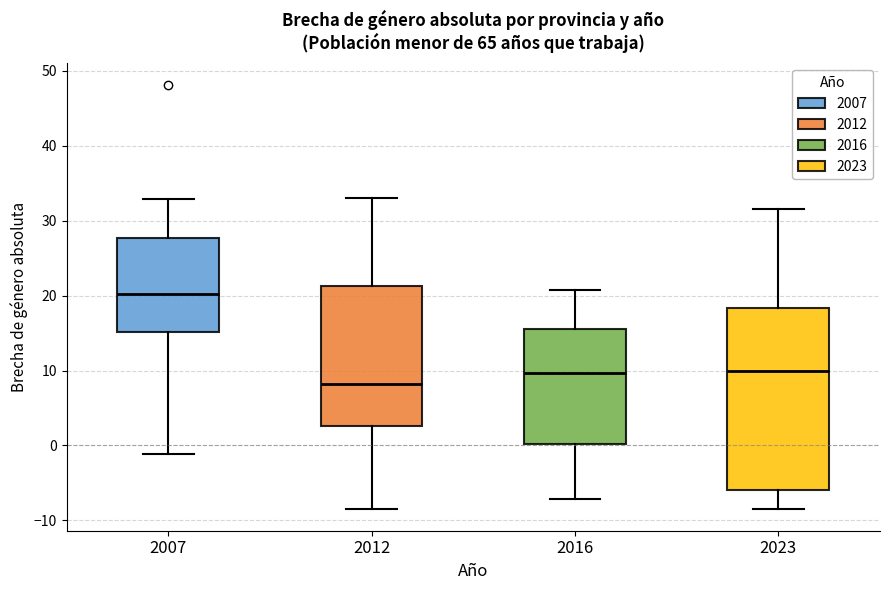

Reading left to right, read every box against the y-axis: the position of its median line, the range the box covers, and the ends of its whiskers. The values are not printed on the chart, so give them approximately, as read against the axis.

2007: median 20, box 15 to 28, whiskers -1 to 33
2012: median 8, box 3 to 21, whiskers -8 to 33
2016: median 10, box 0 to 16, whiskers -7 to 21
2023: median 10, box -6 to 18, whiskers -9 to 32